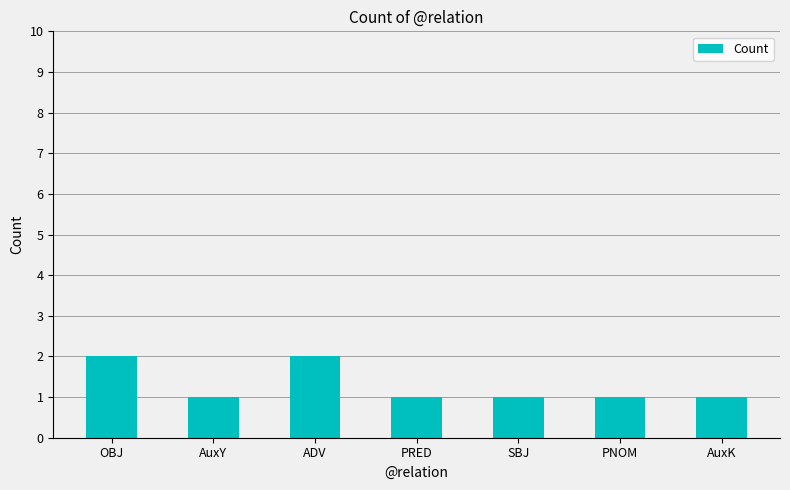

What is the greatest value displayed?

2